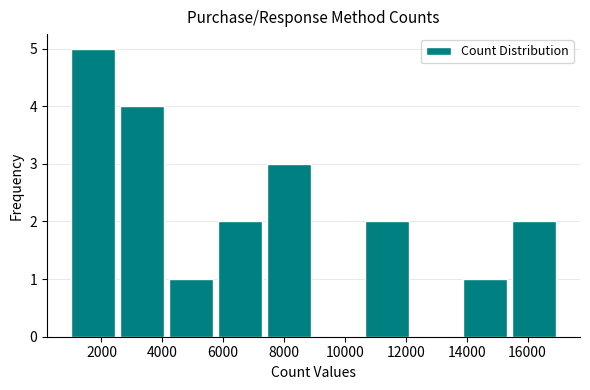

Reading left to right, transcribe this chart: for each bar, give the range it covers on the x-axis and its height. Neither the bar edges nor the heights are printed on the chart, so give them approximately, as read against the axes.

1000 to 2600: 5
2600 to 4200: 4
4200 to 5800: 1
5800 to 7400: 2
7400 to 9000: 3
9000 to 10600: 0
10600 to 12200: 2
12200 to 13800: 0
13800 to 15400: 1
15400 to 17000: 2